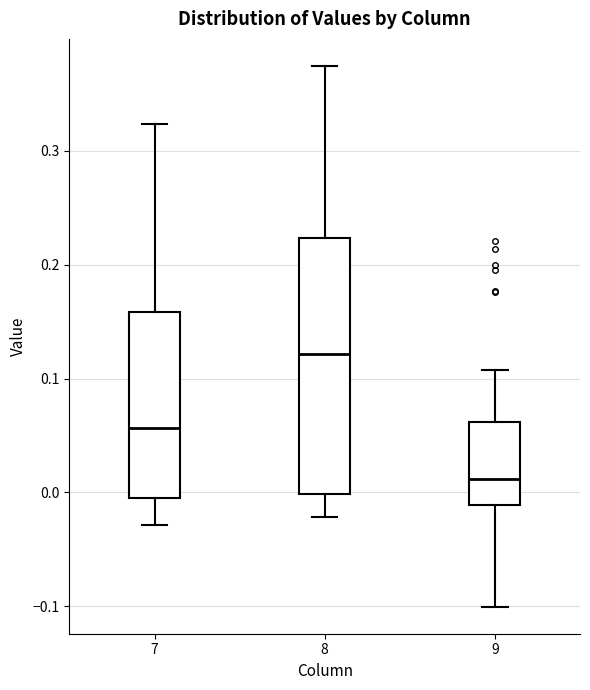

Comparing the boxes themselves (not the whiskers), which one is the tallest?

8